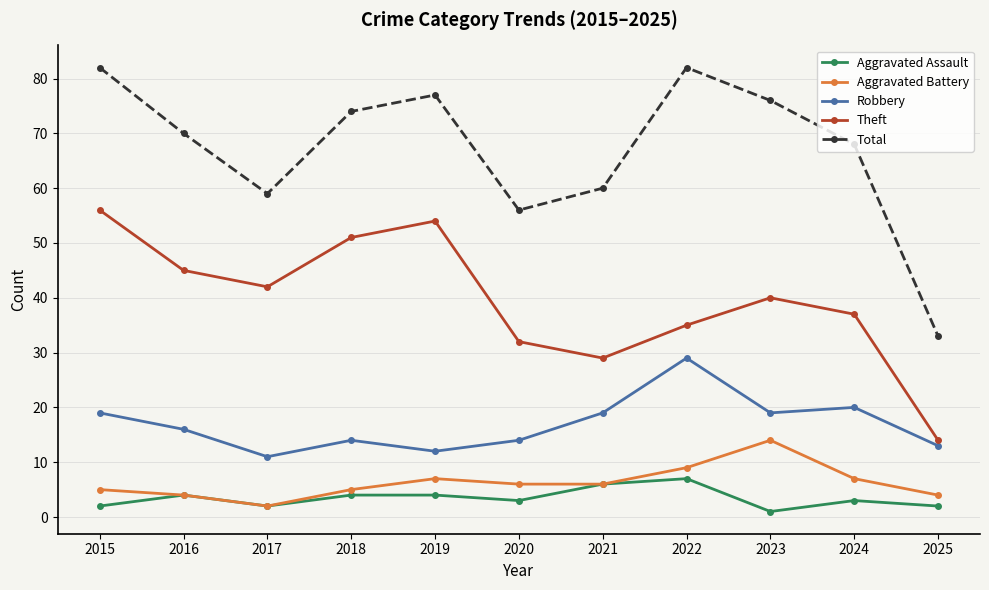

What are all the series names shown in the legend?

Aggravated Assault, Aggravated Battery, Robbery, Theft, Total